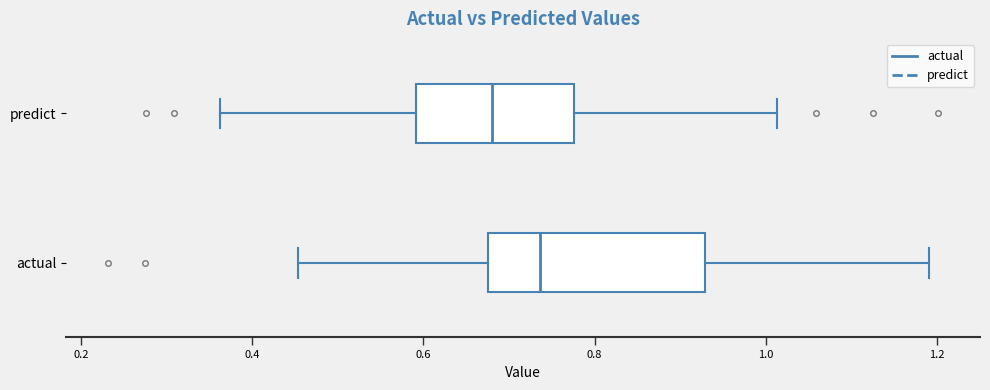

Which box's median line is the furthest to the left?

predict